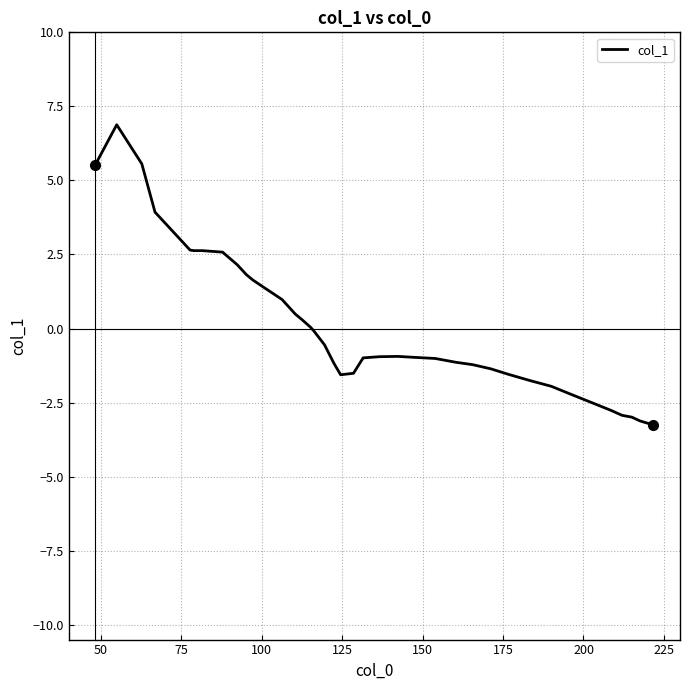

What is the difference between the second highest and minimum values?

8.8